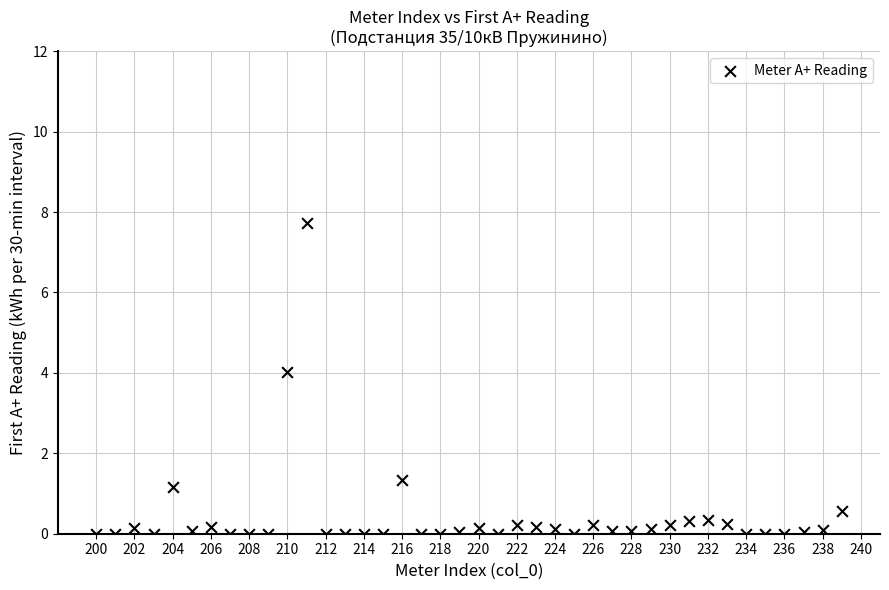

What Y value in the scatter plot is closest to 3?

4.0